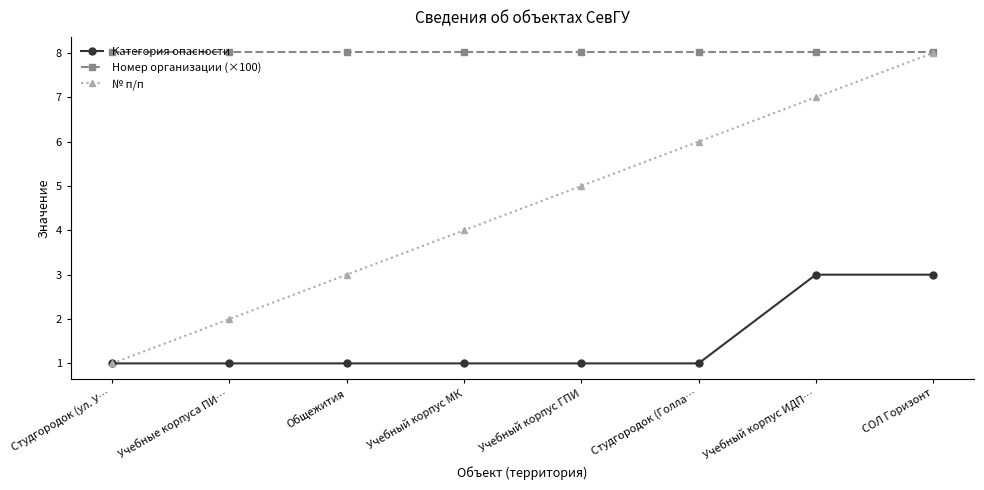

Between Общежития and Учебный корпус ИДП…, which series saw the biggest shift?

№ п/п